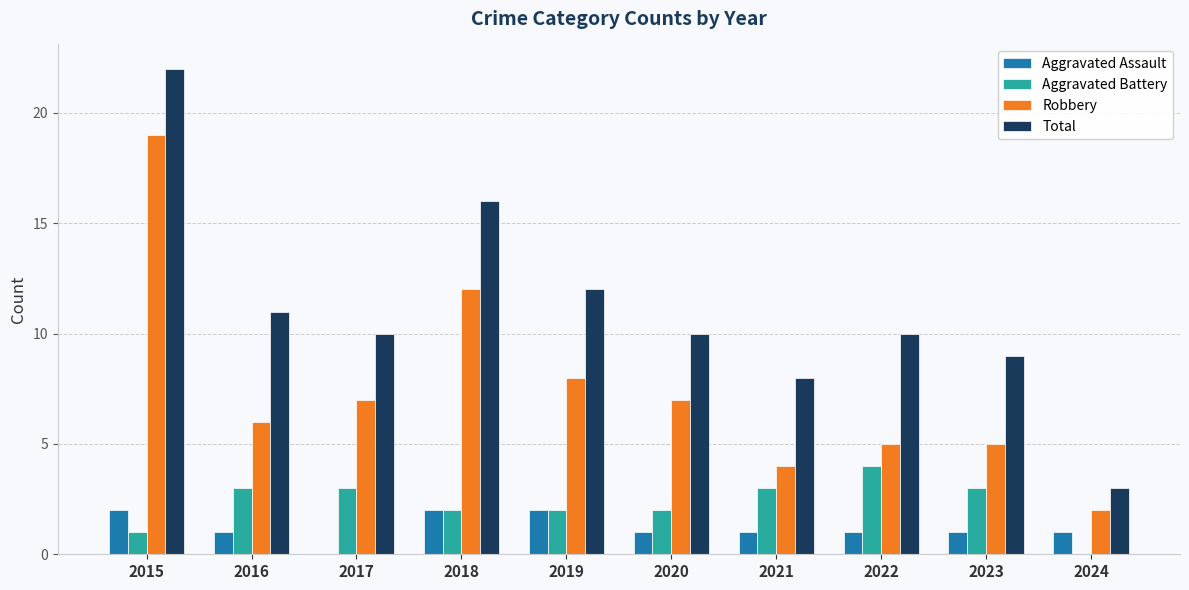

Reading left to right, list all the values displayed in this chart.

Aggravated Assault: 2015=2	2016=1	2017=0	2018=2	2019=2	2020=1	2021=1	2022=1	2023=1	2024=1
Aggravated Battery: 2015=1	2016=3	2017=3	2018=2	2019=2	2020=2	2021=3	2022=4	2023=3	2024=0
Robbery: 2015=19	2016=6	2017=7	2018=12	2019=8	2020=7	2021=4	2022=5	2023=5	2024=2
Total: 2015=22	2016=11	2017=10	2018=16	2019=12	2020=10	2021=8	2022=10	2023=9	2024=3